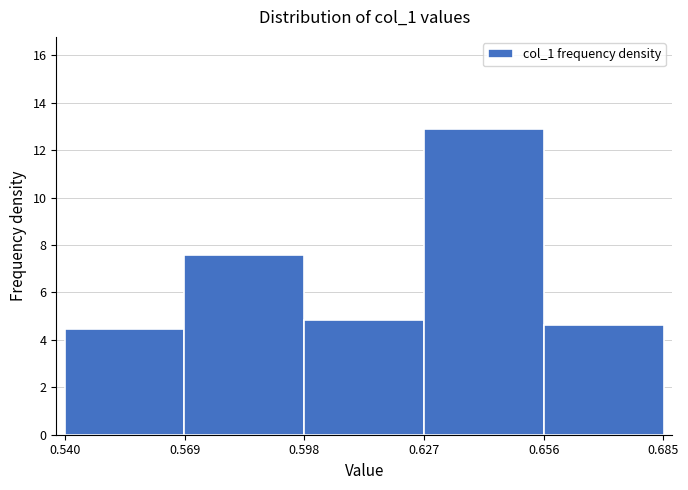

Reading left to right, list every bar in this chart as the range it spans on the x-axis followed by its height. Neither the bar edges nor the heights are printed on the chart, so give them approximately, as read against the axes.

0.540 to 0.570: 4.4
0.570 to 0.600: 7.6
0.600 to 0.625: 4.8
0.625 to 0.655: 13.0
0.655 to 0.685: 4.6